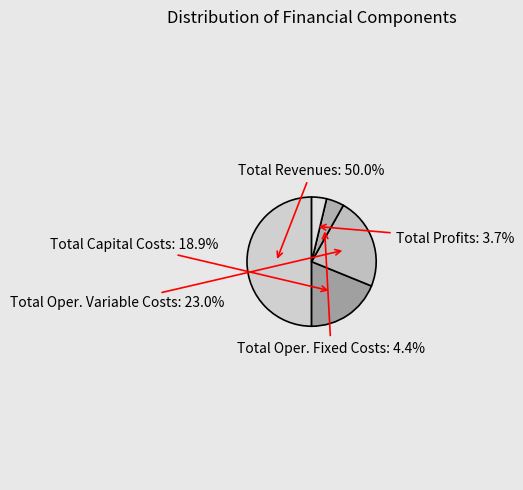

How many slices are in this pie chart?

5